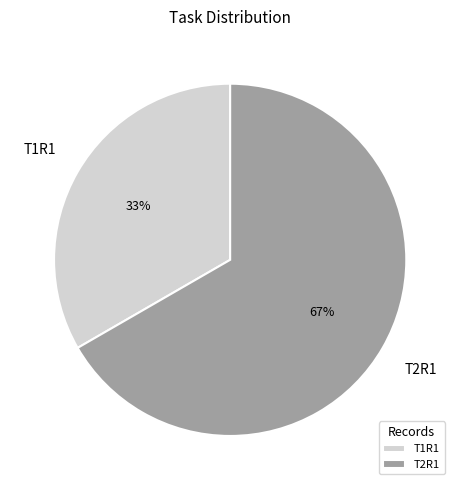

Is the sum of T2R1 and T1R1 greater than half?

Yes